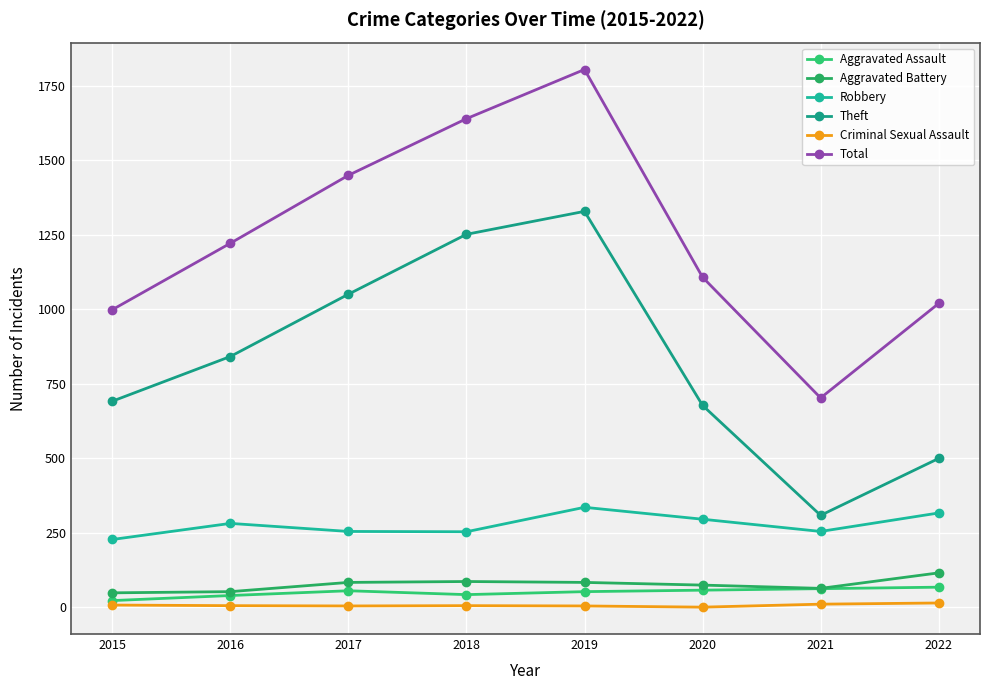

True or false: Theft and Robbery cross at least once.

False